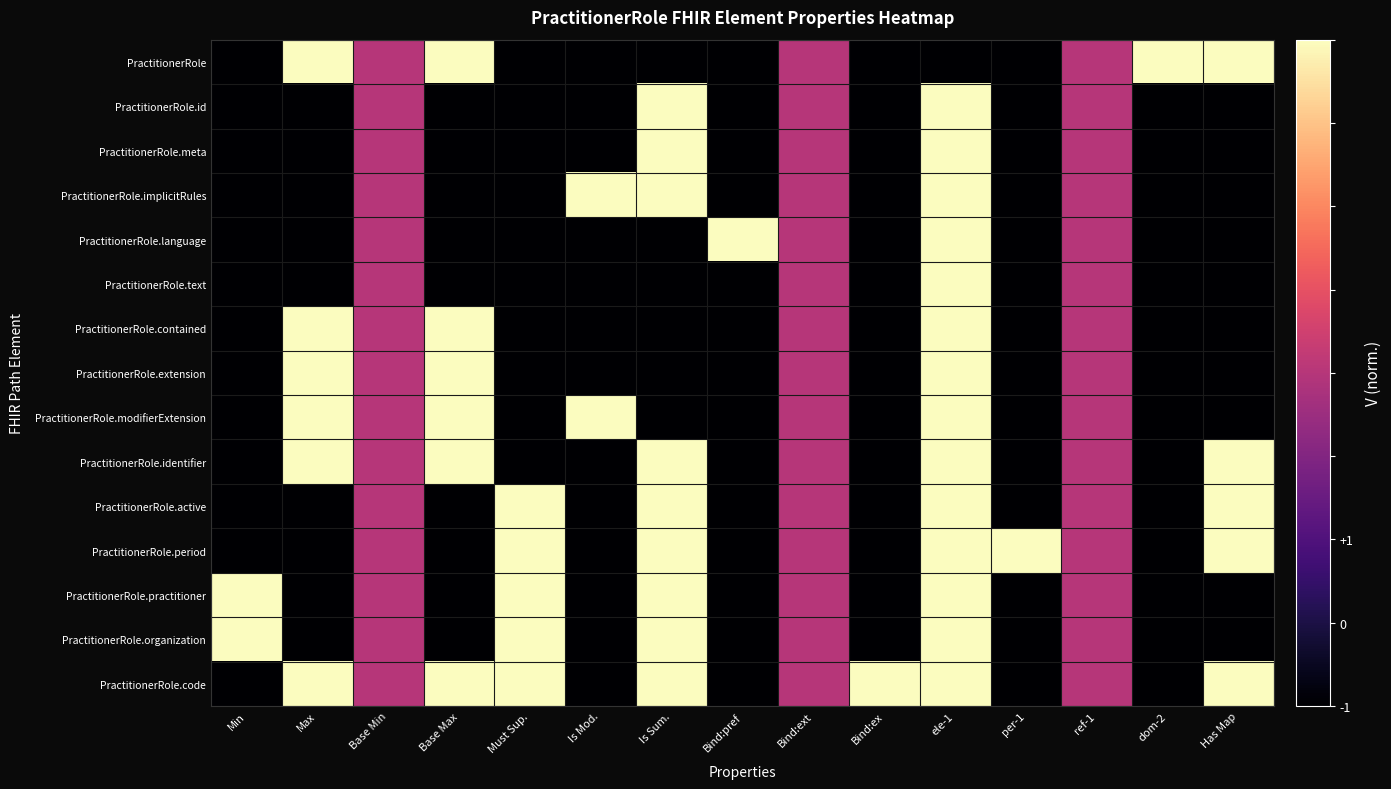

Which series has the largest total across all categories?

PractitionerRole.code